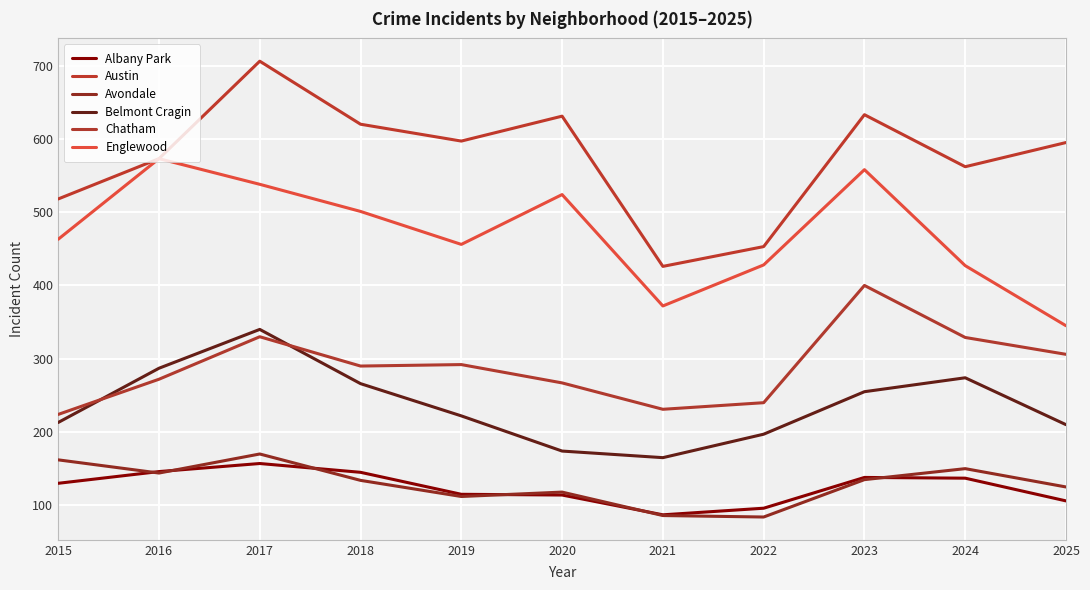

At how many categories does at least one series exceed 91?

11